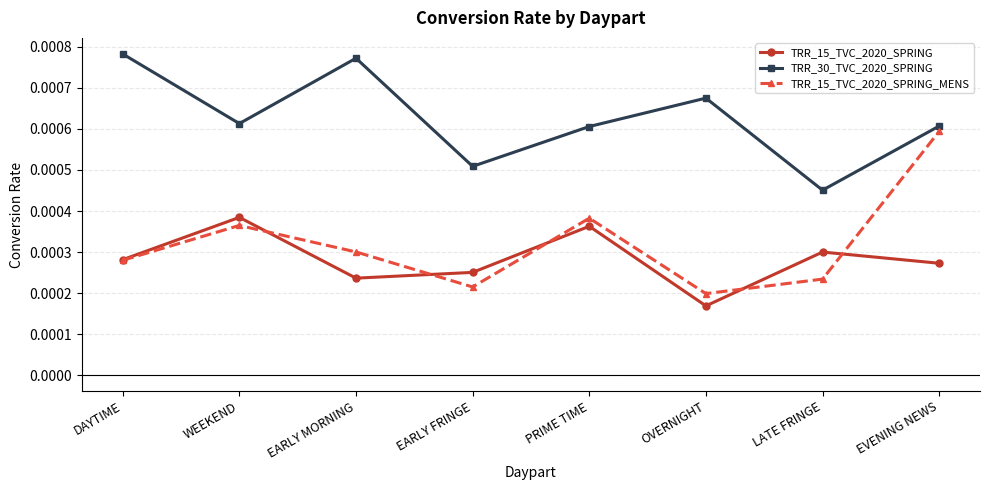

True or false: TRR_30_TVC_2020_SPRING and TRR_15_TVC_2020_SPRING intersect in this chart.

False